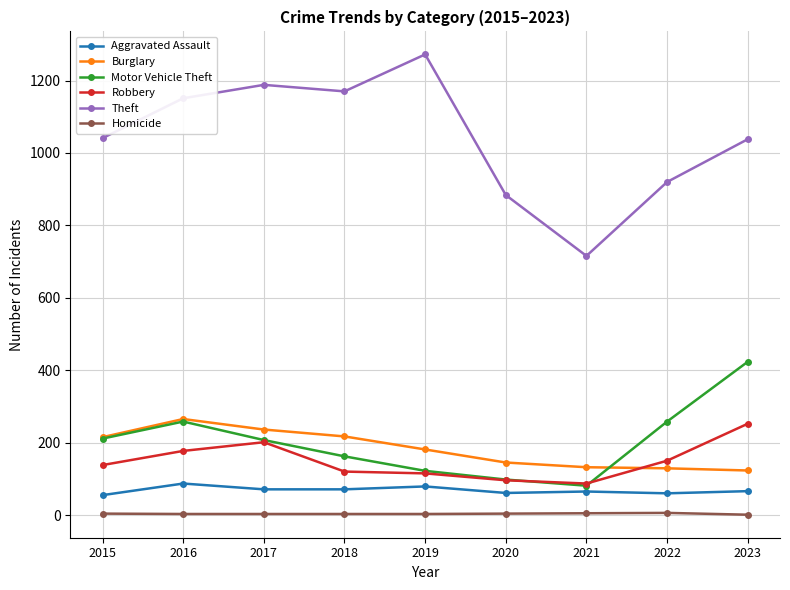

What is the value of the Theft point at the 9th from the left?

1038